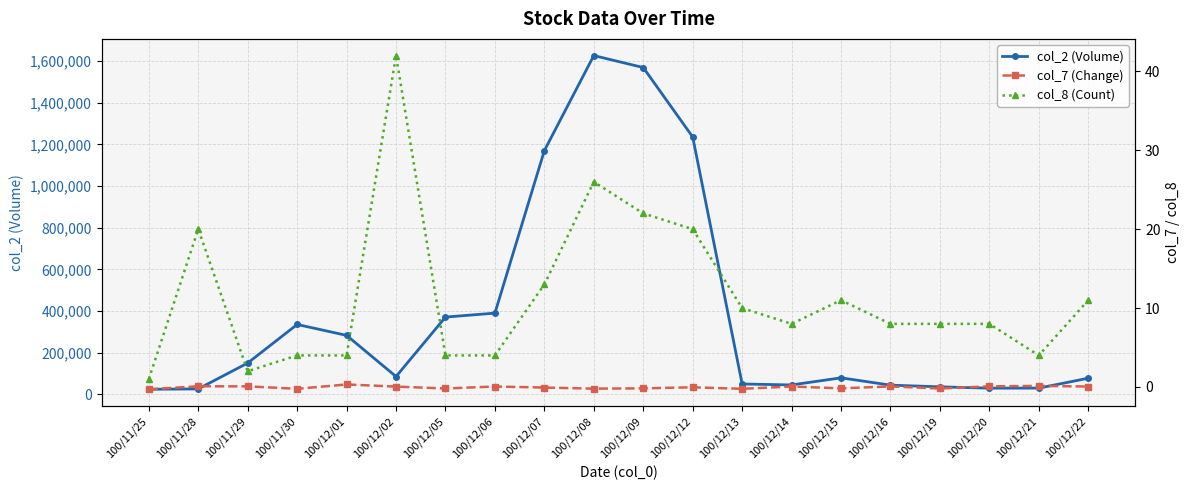

True or false: col_2 (Volume) and col_8 (Count) cross at least once.

False